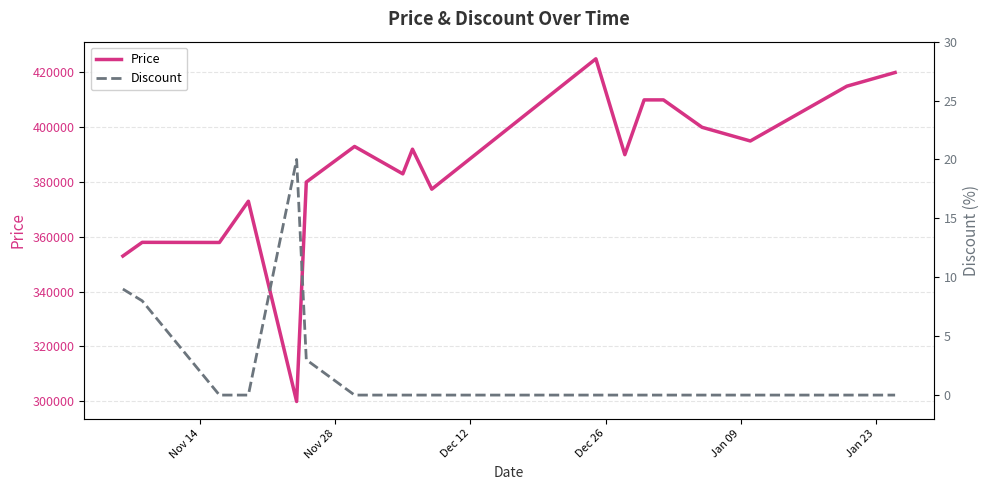

What is the maximum value for Price?

425000